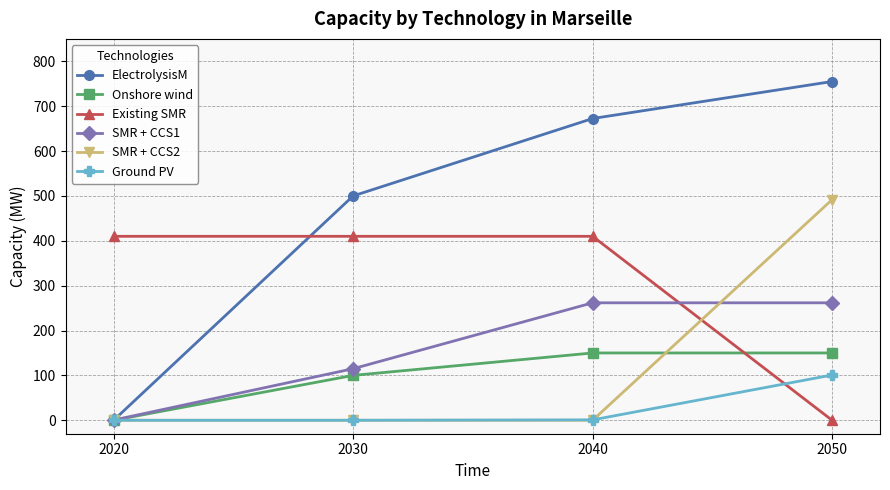

What is the value of the Existing SMR point at the 3rd from the left?

410.0